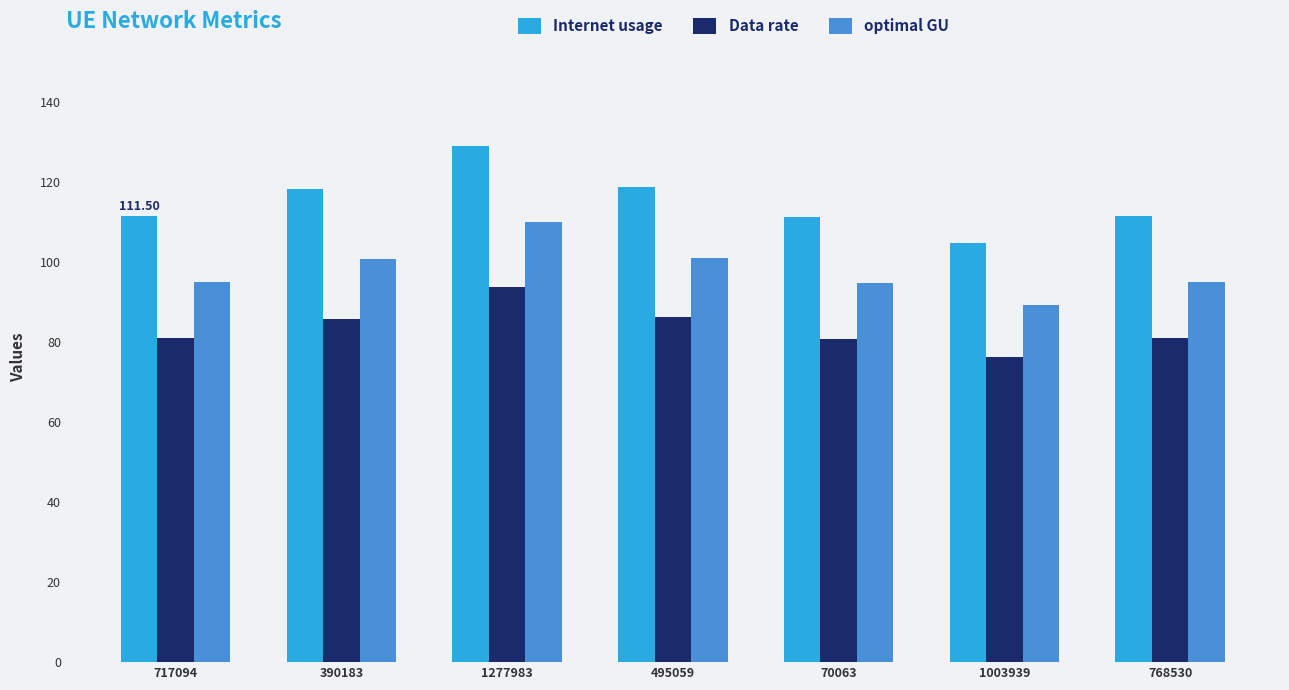

List the series in order of their peak value, highest first.

Internet usage, optimal GU, Data rate